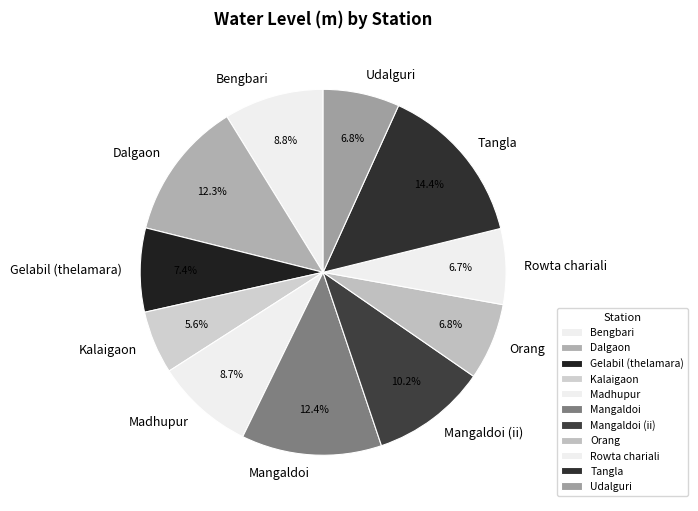

How many slices are in this pie chart?

11